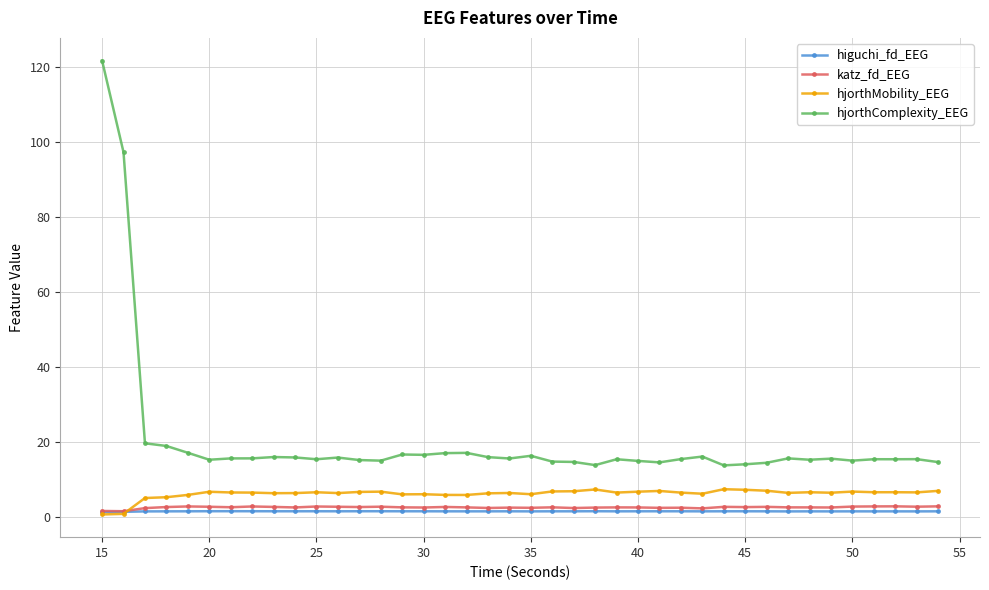

Which series has the widest spread of values?

hjorthComplexity_EEG